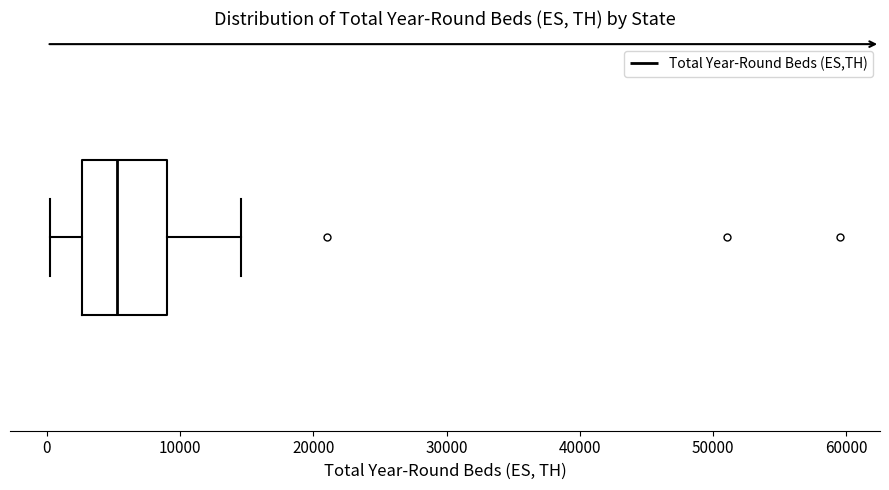

Transcribe this box plot: give where the median line is, the range the box spans, and where the two whiskers end, as read against the x-axis. The values are not printed on the chart, so give them approximately, as read against the axis.

median 5000, box 3000 to 9000, whiskers 0 to 15000